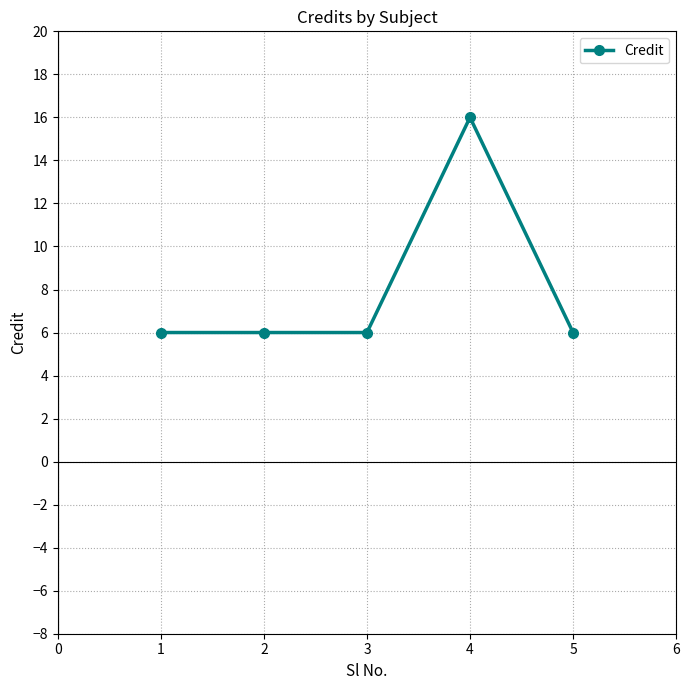

What value does the data have at 3, to the nearest 5?

5